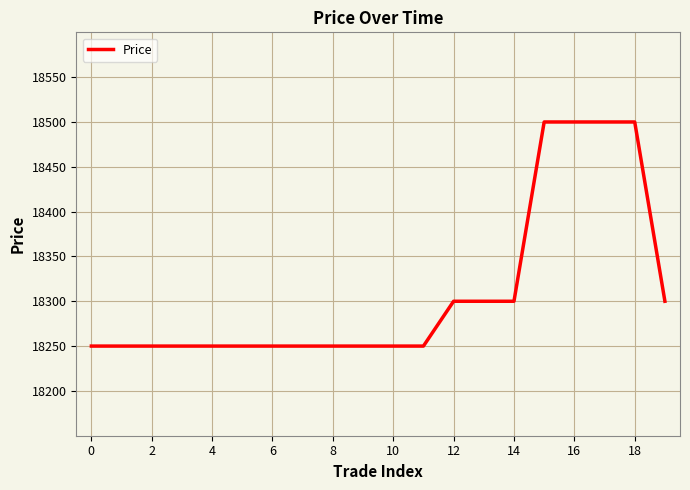

What is the maximum value shown in the chart?

18500